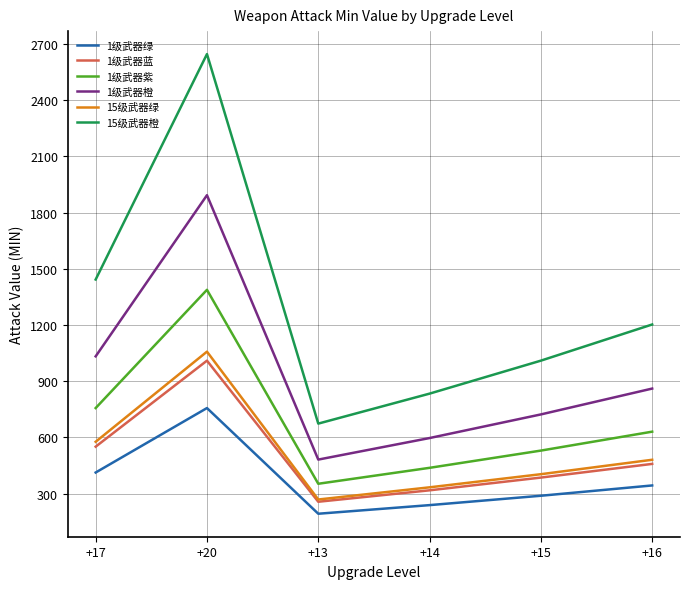

What is the greatest value displayed?

2646